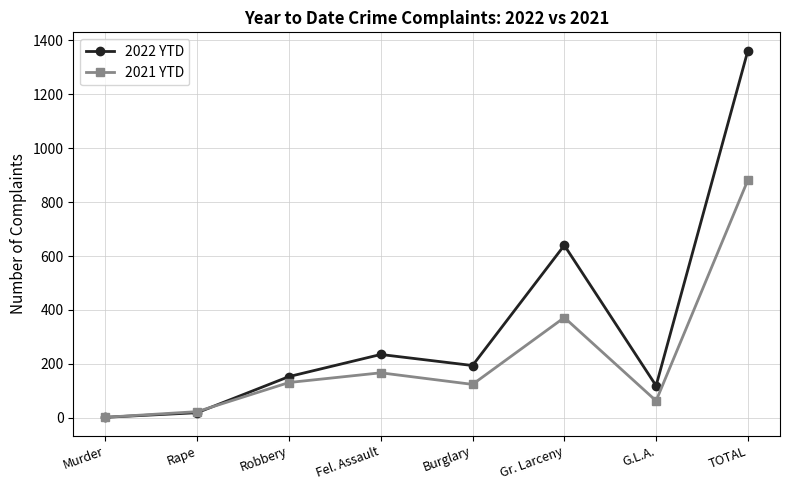

True or false: 2022 YTD has a value of 194 at Burglary.

True